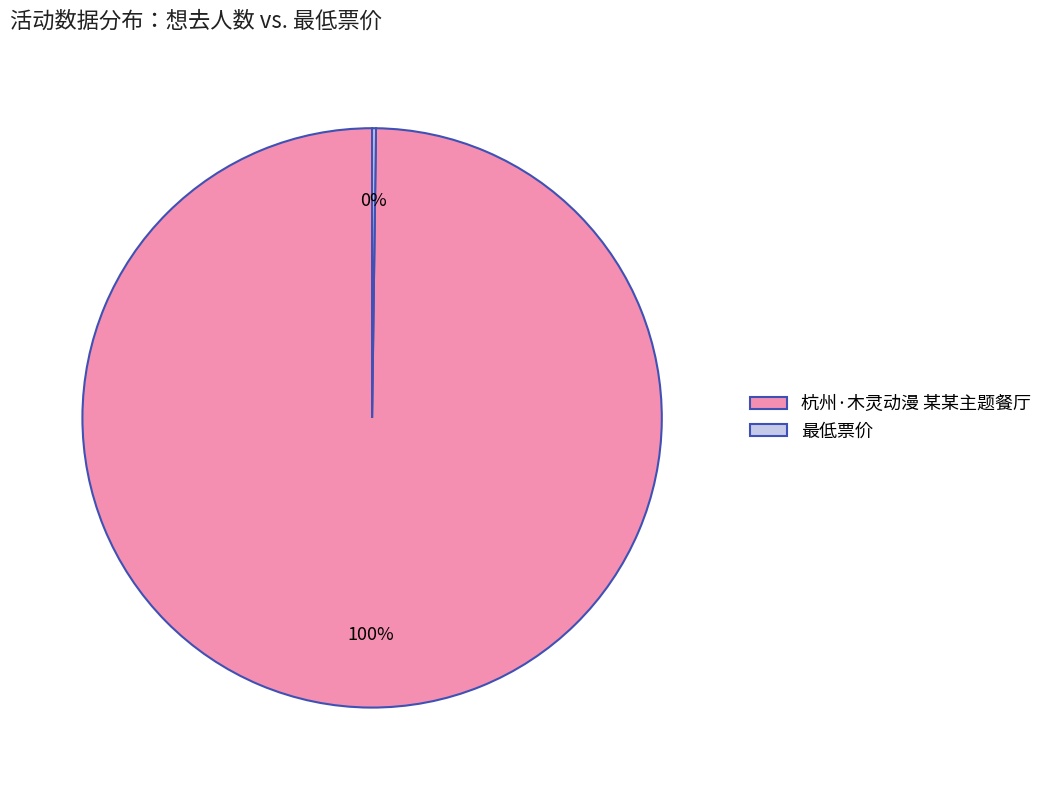

What percentage is the 杭州·木灵动漫 某某主题餐厅 slice, to the nearest percent?

100%